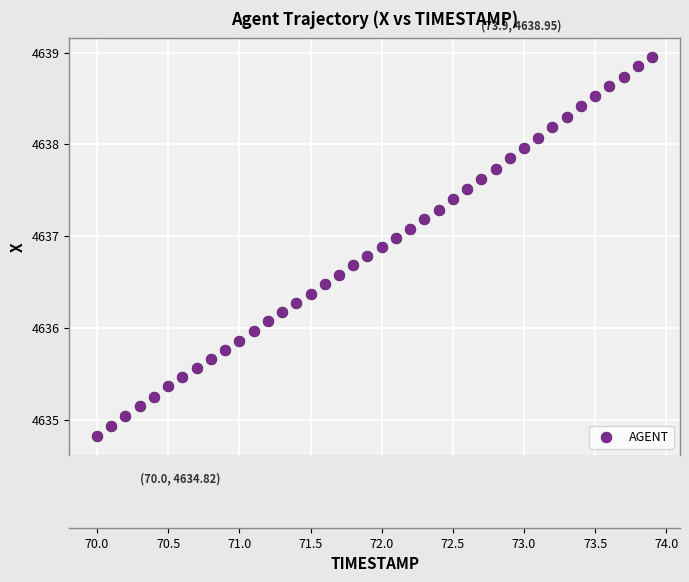

What is the range of X values (max minus min)?

3.9